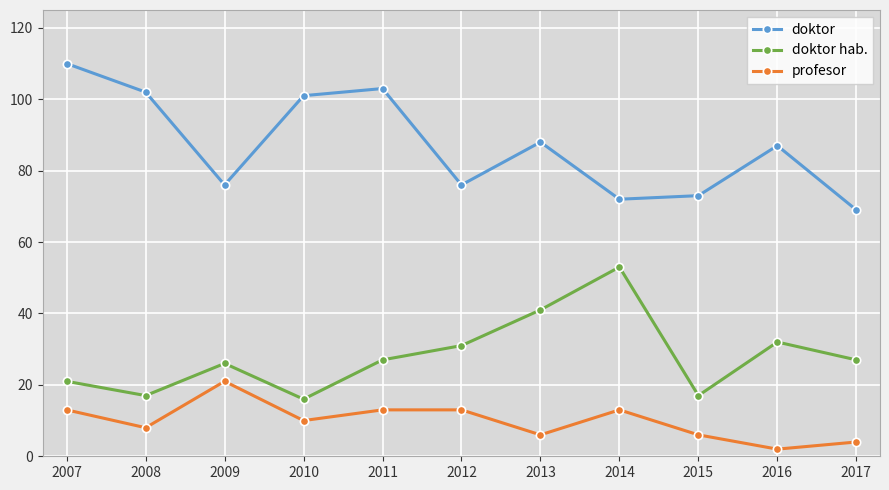

What is the minimum value shown in the chart?

2